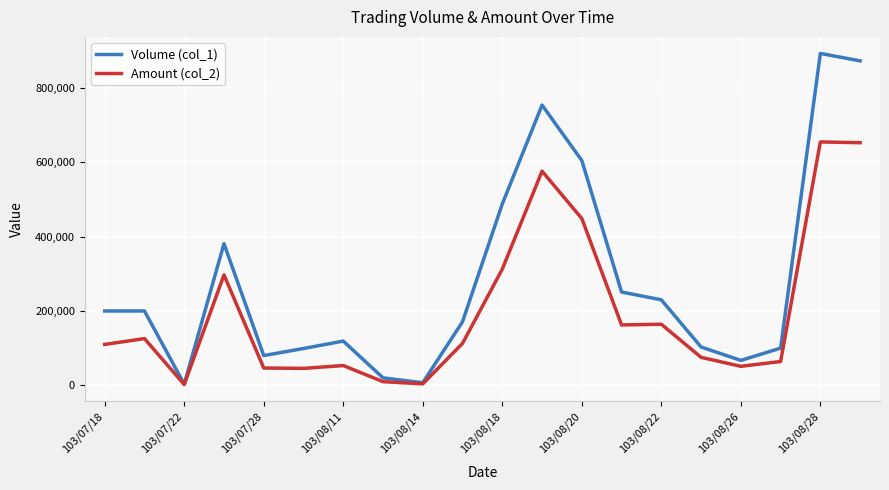

Which series has the largest total across all categories?

Volume (col_1)